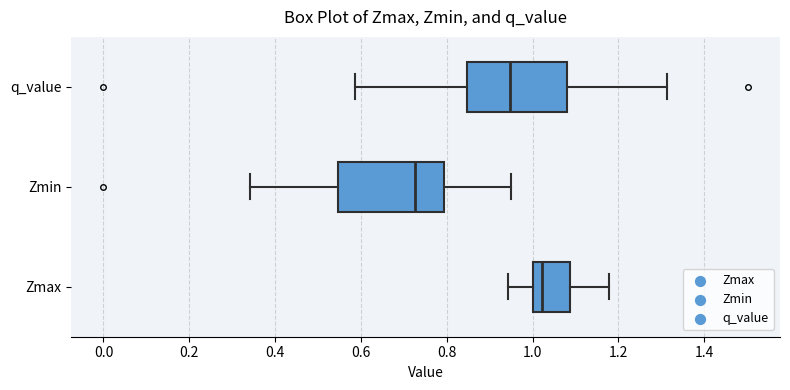

Which box's median line is the furthest to the right?

Zmax